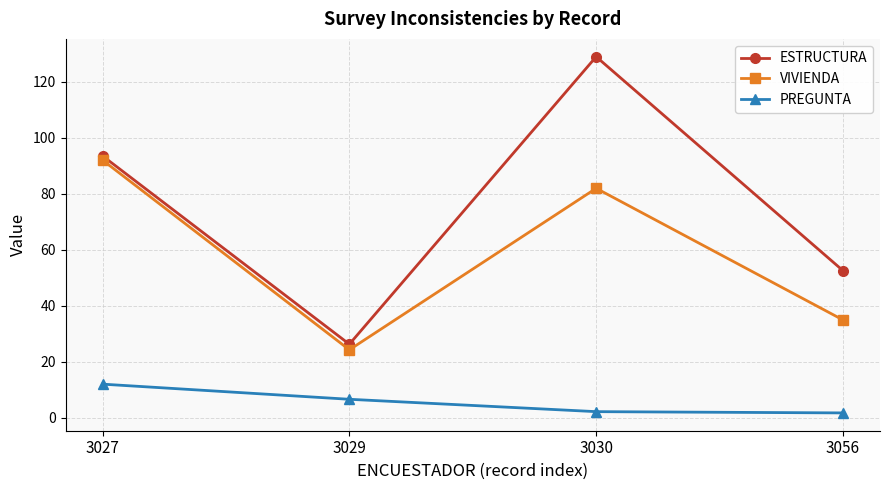

Rank the series by their average value, from lowest to highest.

PREGUNTA, VIVIENDA, ESTRUCTURA